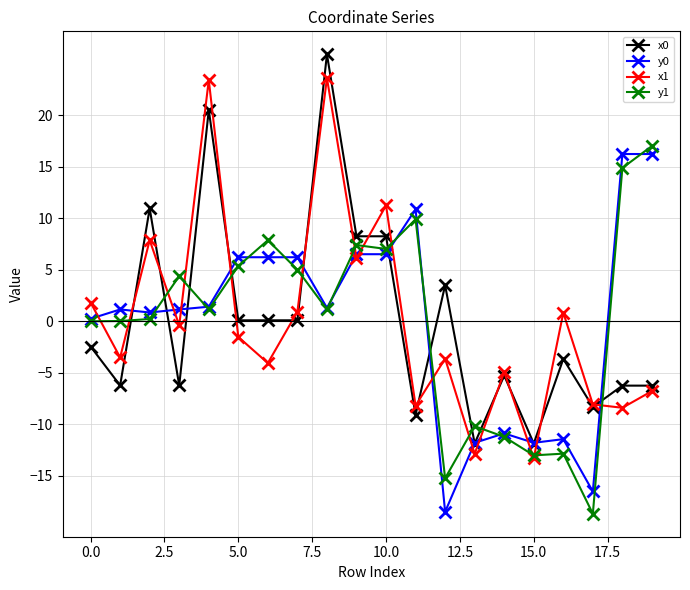

What is the value of the y0 point at the 9th from the left?

1.3